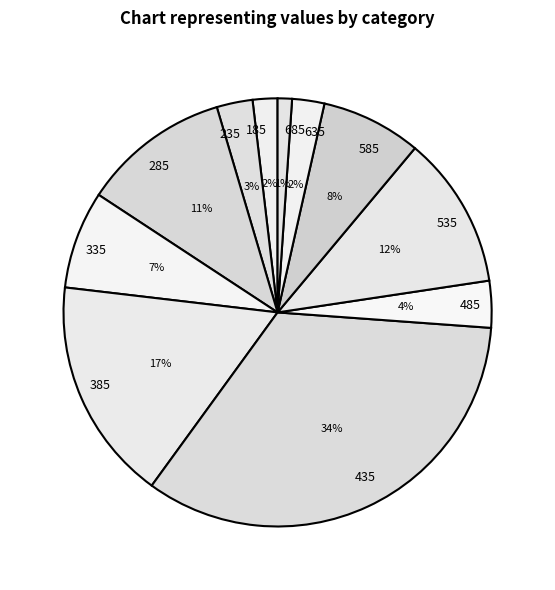

Between 635 and 185, which is larger?

635